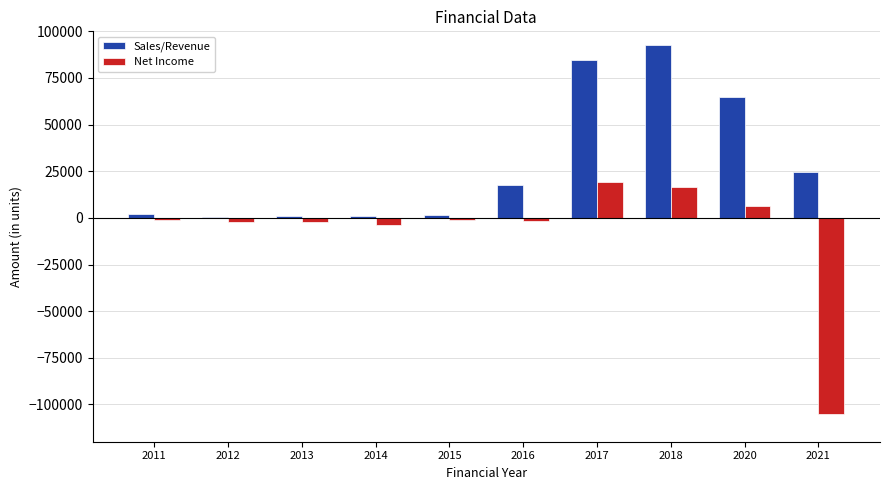

Rank the series by their average value, from highest to lowest.

Sales/Revenue, Net Income